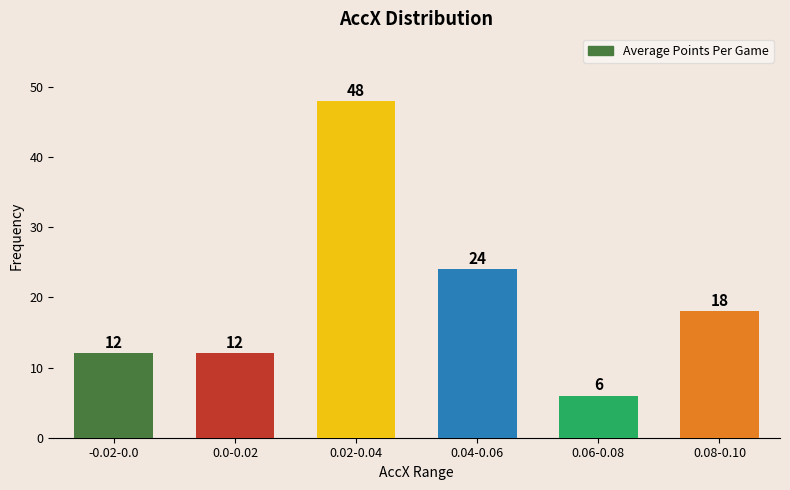

Reading right to left, extract all data points from this chart.

18	6	24	48	12	12